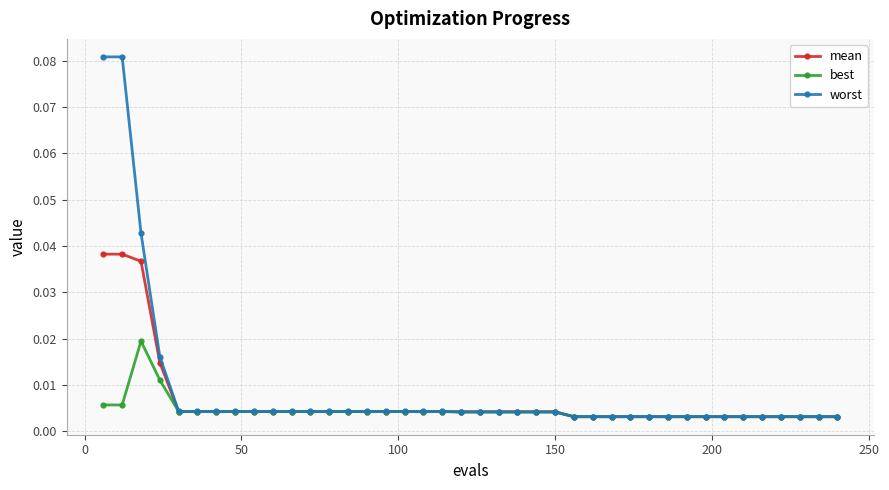

At how many categories does at least one series exceed 0?

40